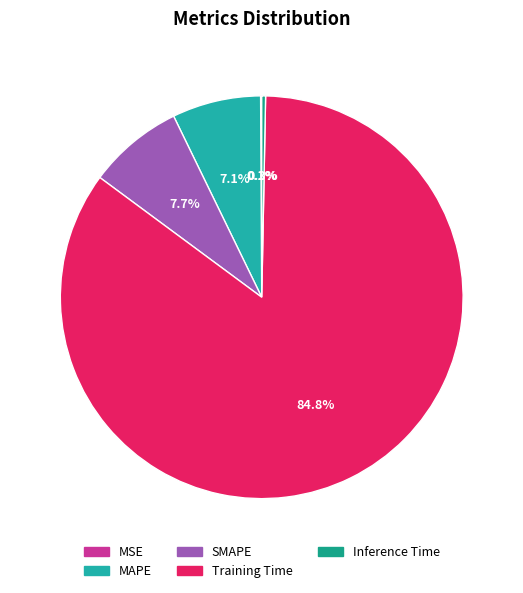

Do SMAPE and MSE together represent more than half of the pie?

No